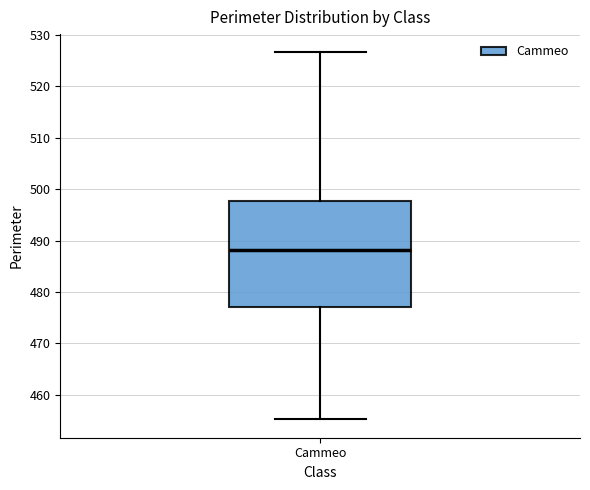

Transcribe this box plot: give where the median line is, the range the box spans, and where the two whiskers end, as read against the y-axis. The values are not printed on the chart, so give them approximately, as read against the axis.

median 488, box 477 to 498, whiskers 455 to 527